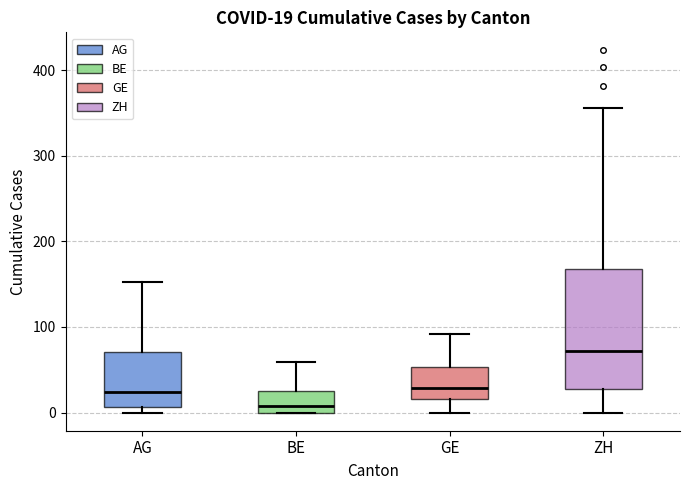

Which box has the highest median line?

ZH